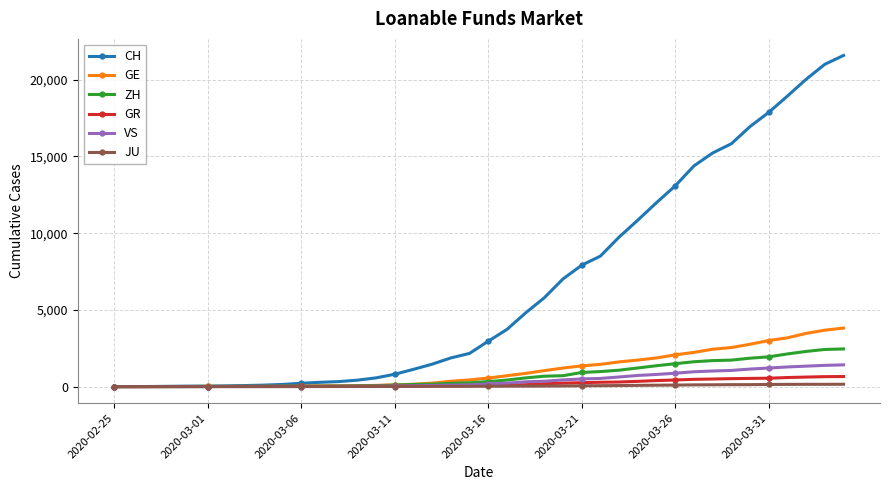

Which series has the largest range (max minus min)?

CH